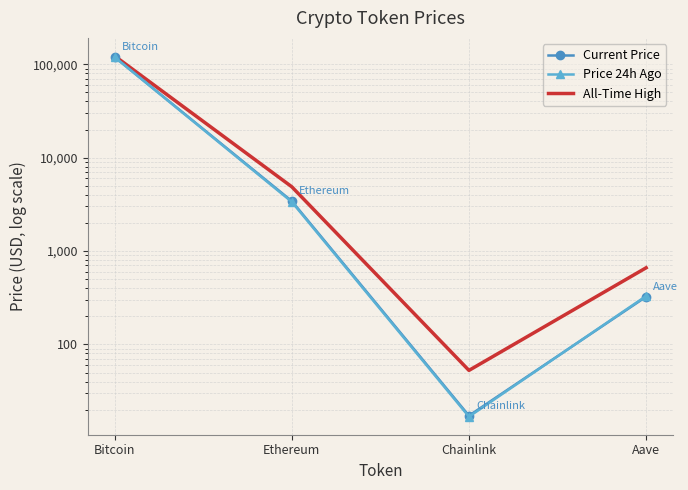

How many interior local valleys does the Current Price series have?

1